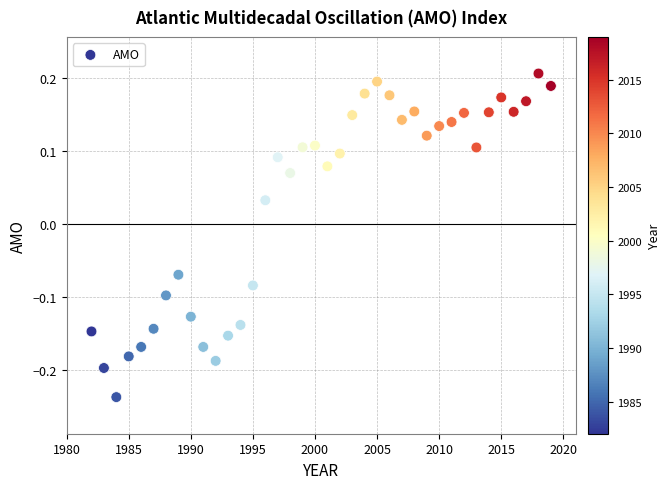

What is the range of X values (max minus min)?

37.0